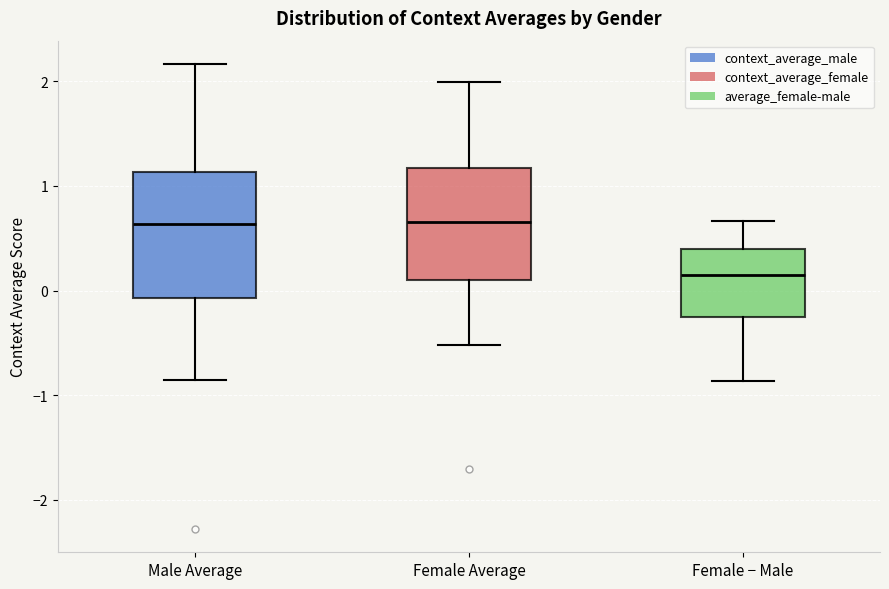

Where does the median line of the box for Male Average sit on the y-axis? The values are not printed on the chart, so give them approximately, as read against the axis.

0.6